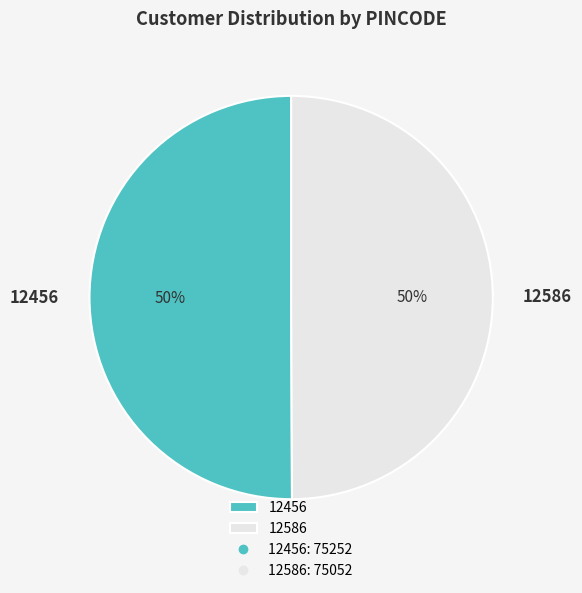

To the nearest percent, what portion does 12456 represent?

50%